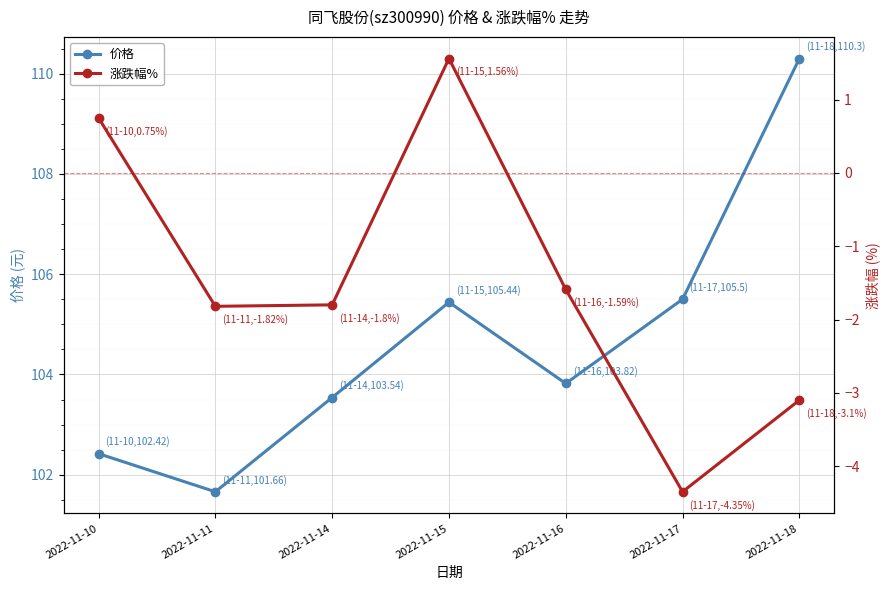

Count the number of categories in the chart.

7